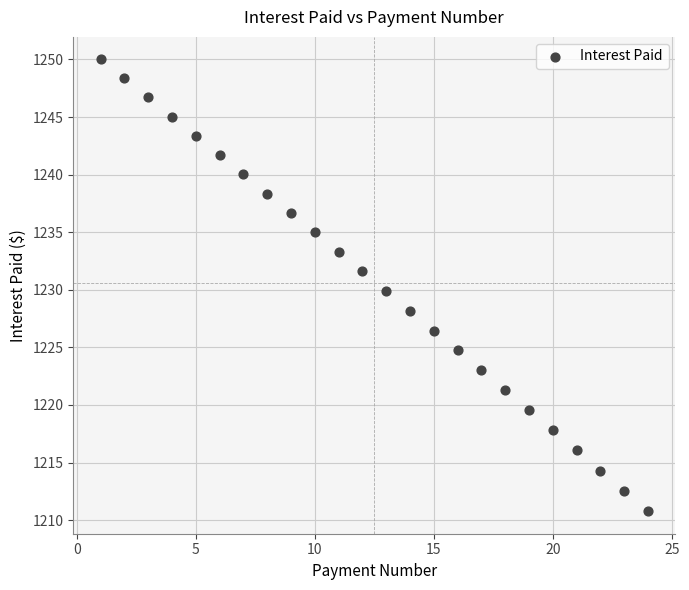

What is the range of Y values (max minus min)?

39.2